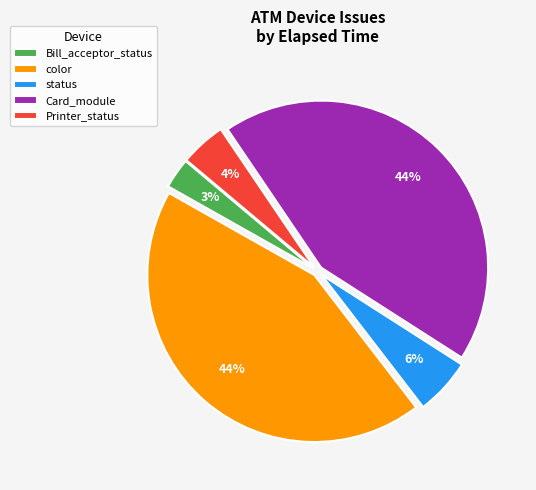

Does Bill_acceptor_status account for over 50% of the chart?

No